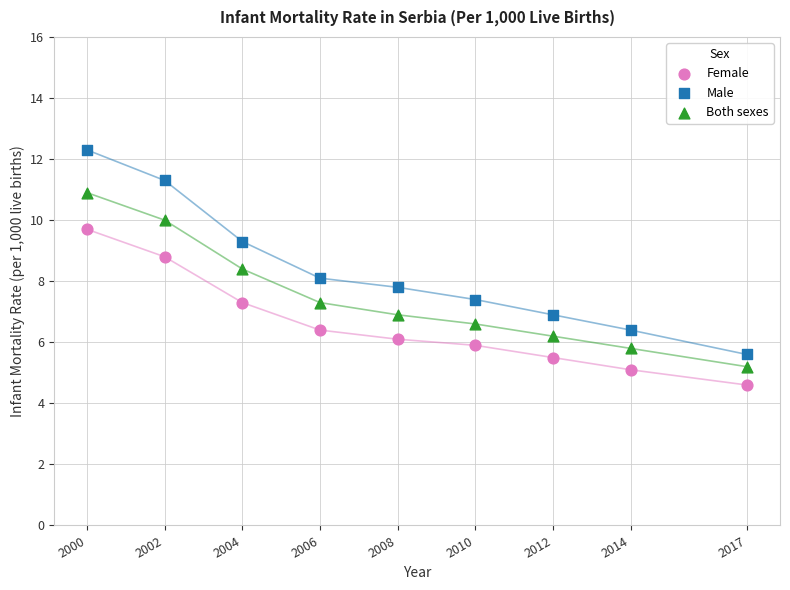

What are all the series names shown in the legend?

Female, Male, Both sexes